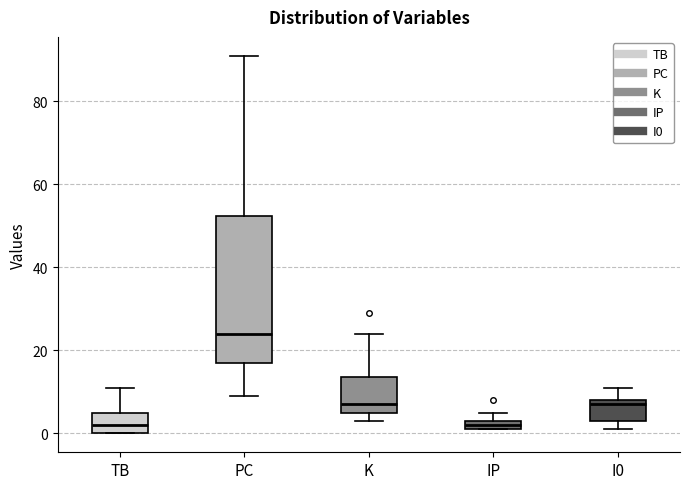

Which box's median line is the highest?

PC